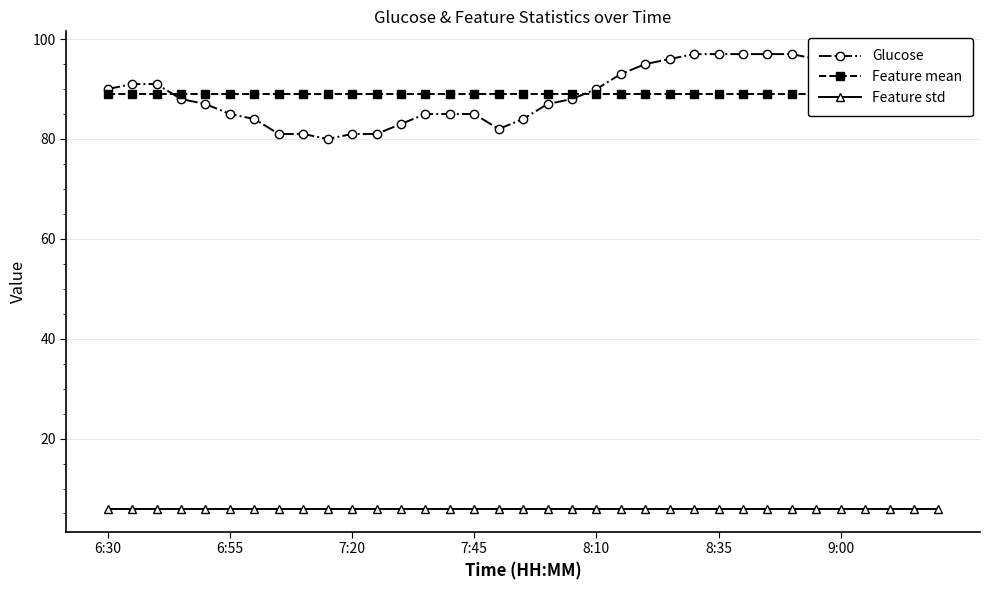

Rank the series at 8:35 from highest to lowest value.

Glucose, Feature mean, Feature std